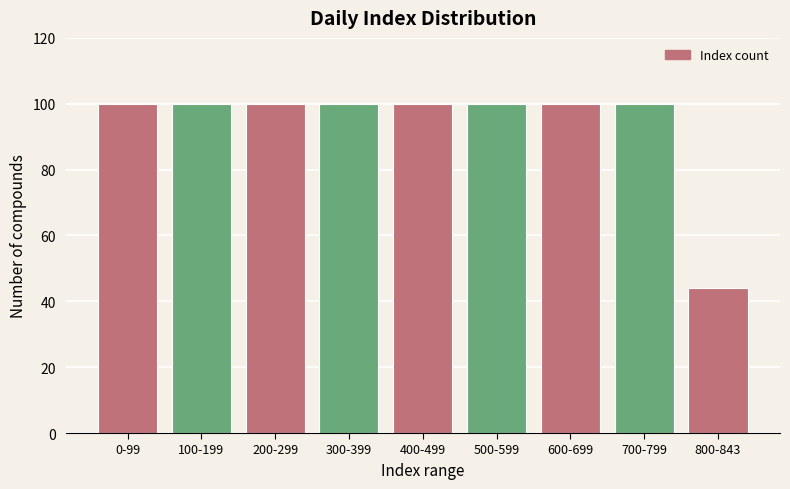

Reading left to right, extract all data points from this chart.

0-99=100	100-199=100	200-299=100	300-399=100	400-499=100	500-599=100	600-699=100	700-799=100	800-843=44